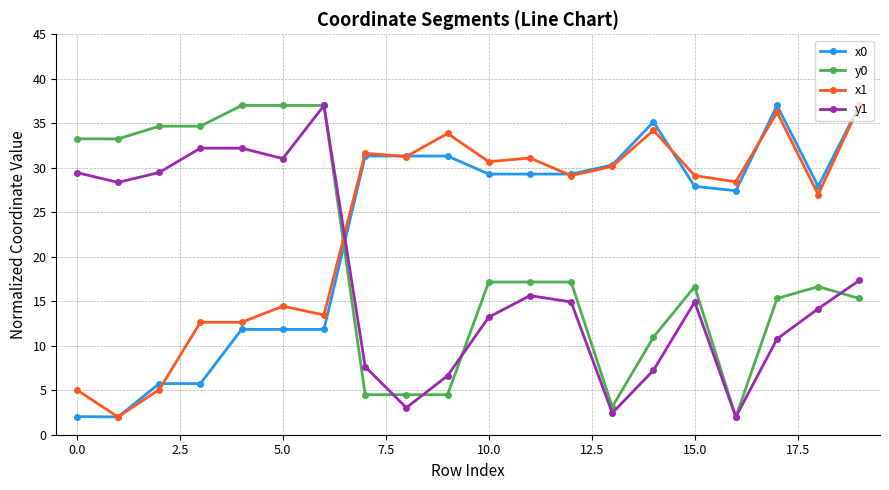

What is the highest value of the x1 series?

37.0